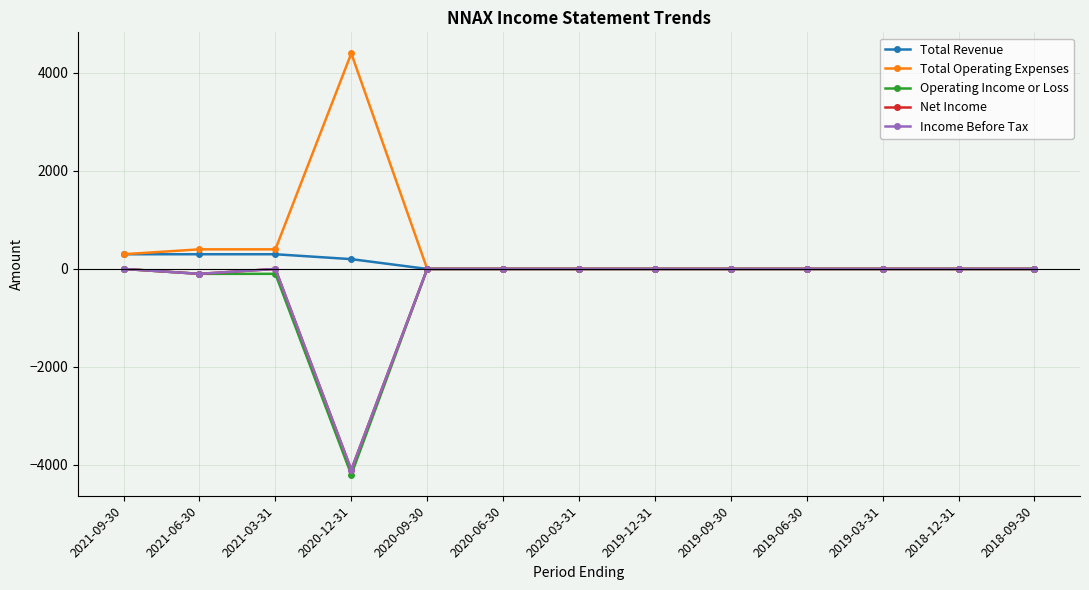

At which label is Operating Income or Loss closest to -2100?

2021-06-30